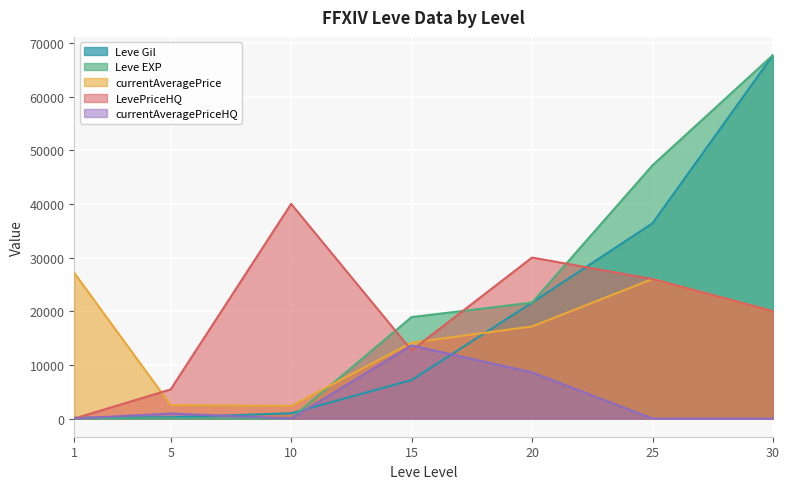

At how many categories does at least one series exceed 26876?

5